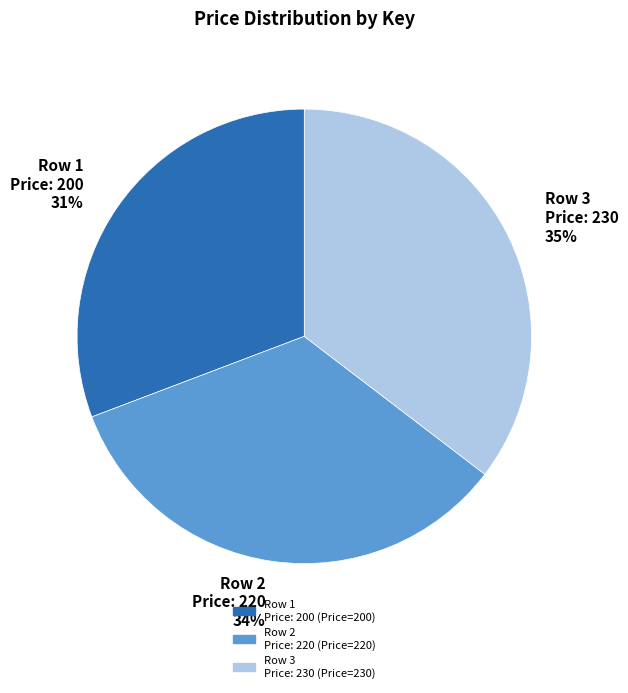

Is Row 1 Price: 200 the majority of the pie?

No